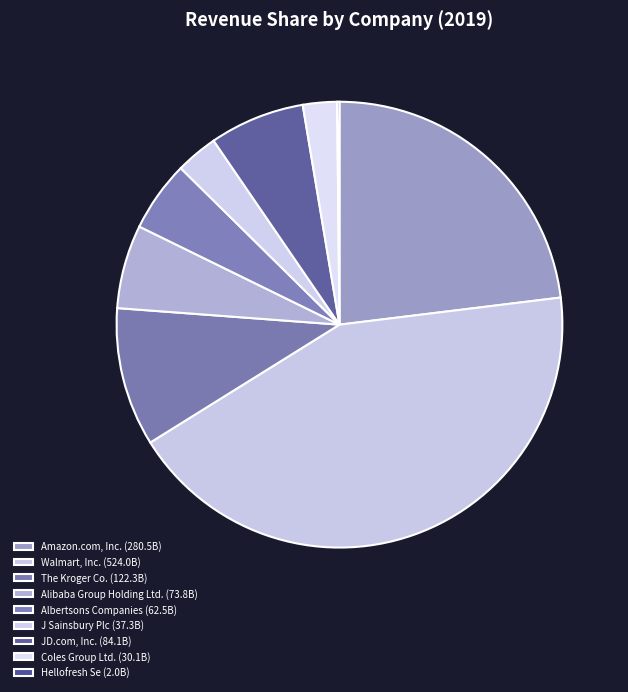

The Hellofresh Se slice represents 6% of the pie. True or false?

False